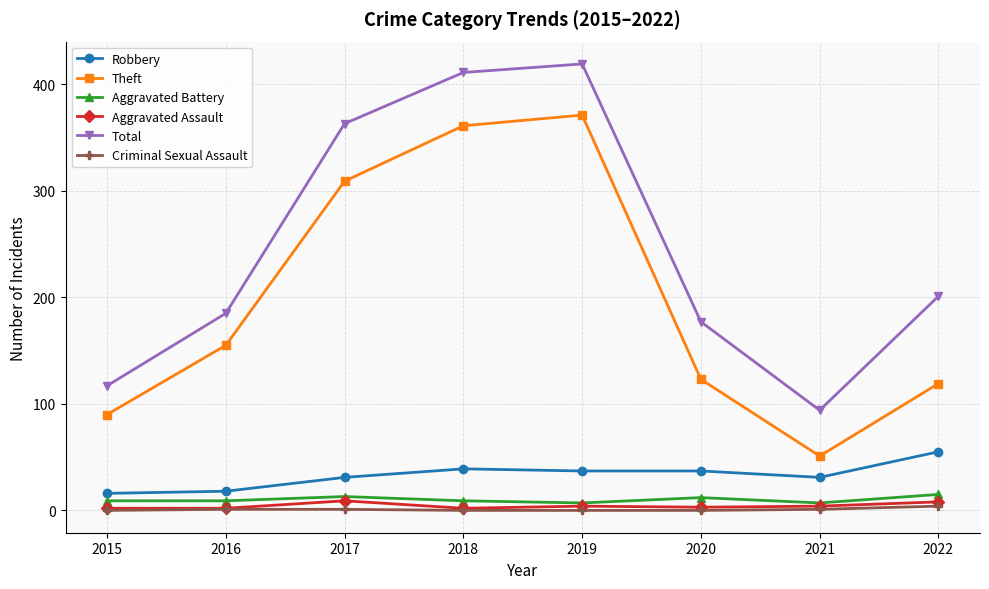

Between 2018 and 2021, which series saw the biggest shift?

Total